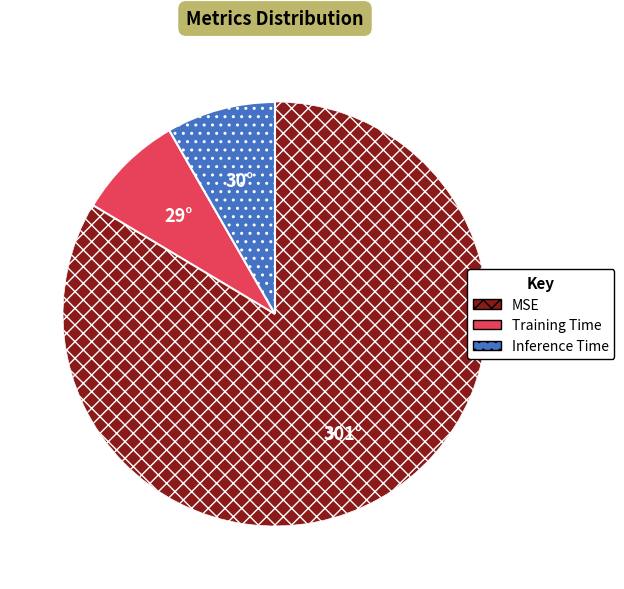

Between Inference Time and MSE, which is larger?

MSE